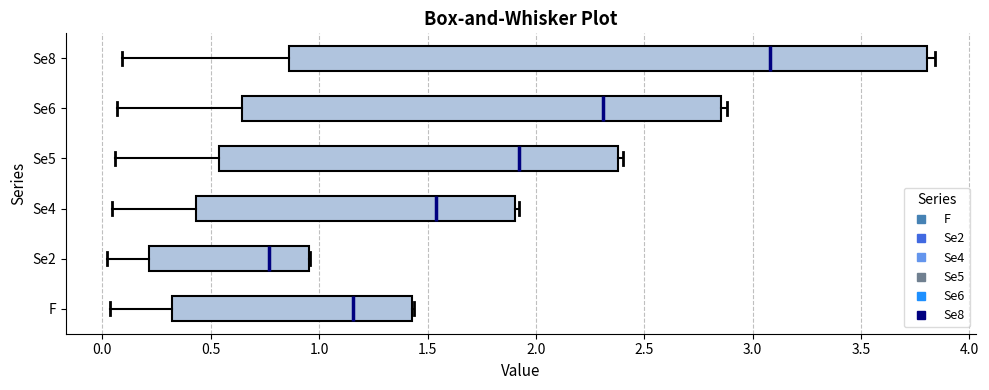

Reading bottom to top, read every box against the x-axis: the position of its median line, the range the box covers, and the ends of its whiskers. The values are not printed on the chart, so give them approximately, as read against the axis.

F: median 1.15, box 0.30 to 1.45, whiskers 0.05 to 1.45
Se2: median 0.75, box 0.20 to 0.95, whiskers 0.00 to 0.95
Se4: median 1.55, box 0.45 to 1.90, whiskers 0.05 to 1.90 (just right of the box's right edge)
Se5: median 1.90, box 0.55 to 2.40, whiskers 0.05 to 2.40 (just right of the box's right edge)
Se6: median 2.30, box 0.65 to 2.85, whiskers 0.05 to 2.90
Se8: median 3.10, box 0.85 to 3.80, whiskers 0.10 to 3.85